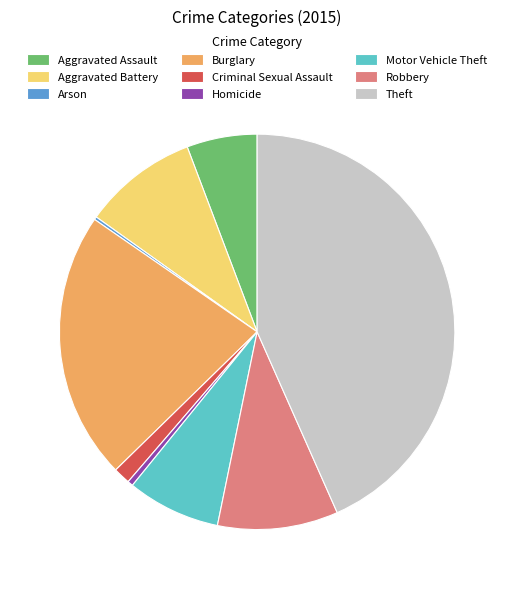

True or false: Aggravated Assault accounts for 6% of the total.

True